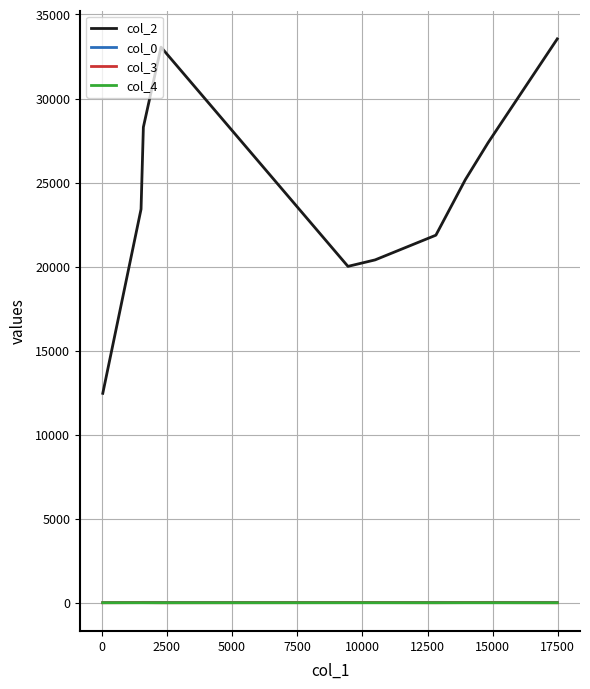

In col_2, how many points are higher than both neighbors (excluding endpoints)?

1